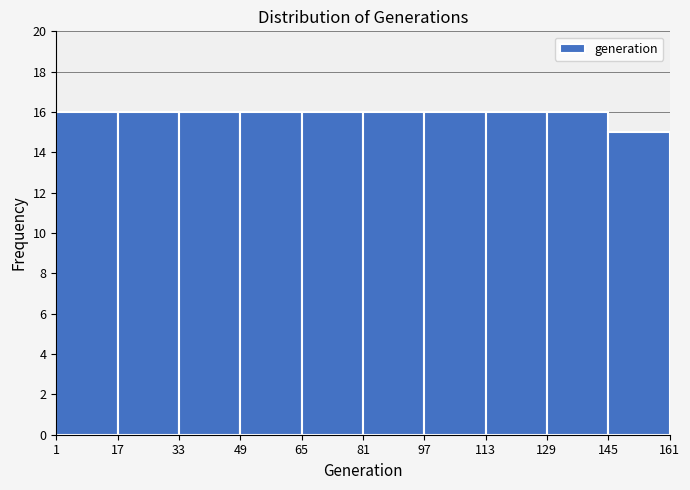

Reading left to right, list every bar in this chart as the range it spans on the x-axis followed by its height. The values are not printed on the chart, so give them approximately, as read against the axis.

1 to 17: 16
17 to 33: 16
33 to 49: 16
49 to 65: 16
65 to 81: 16
81 to 97: 16
97 to 113: 16
113 to 129: 16
129 to 145: 16
145 to 161: 15